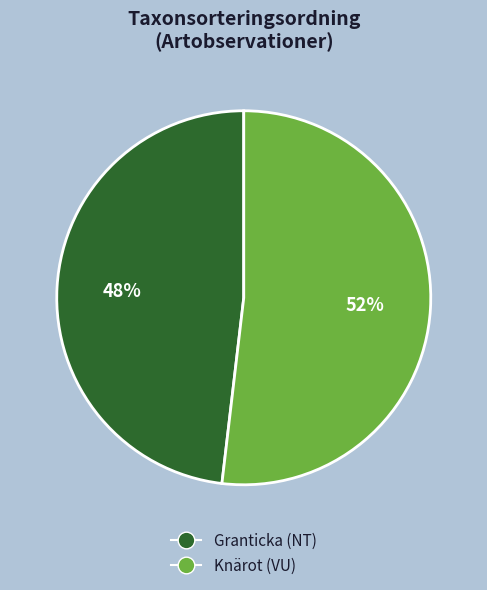

Does any single category account for the majority?

Yes